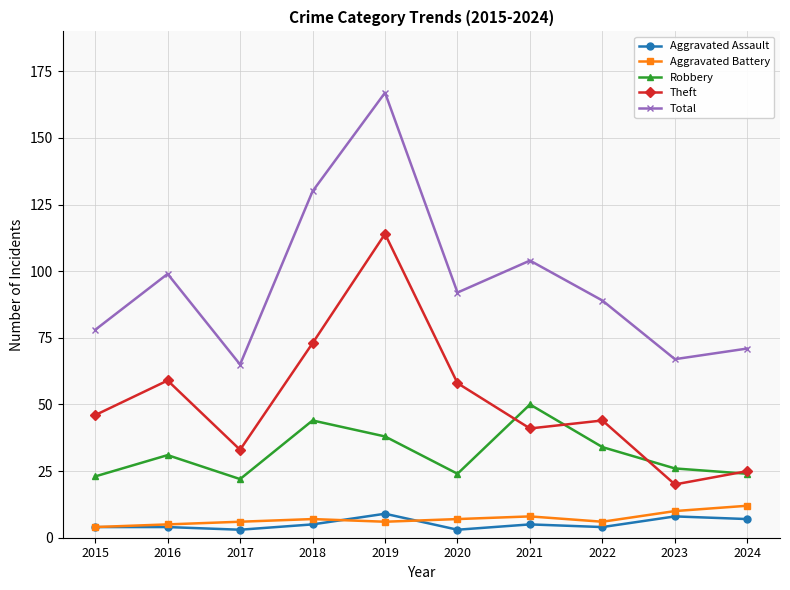

True or false: Theft and Aggravated Assault cross at least once.

False